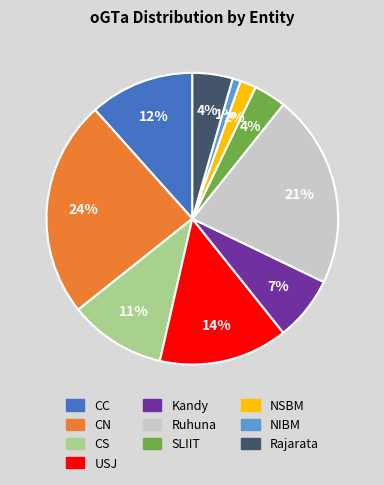

To the nearest percent, what portion does CN represent?

24%